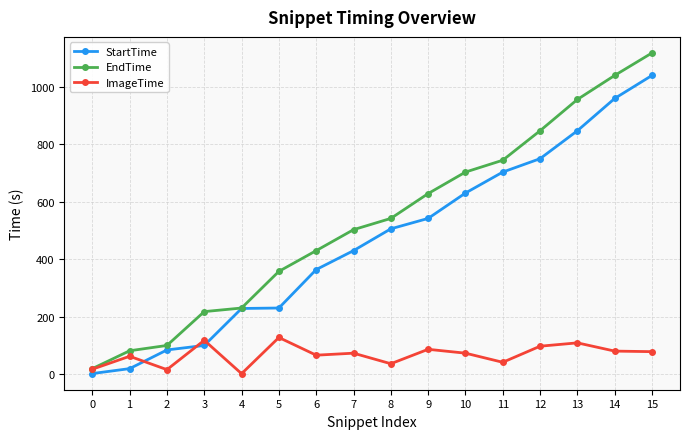

How many data points in ImageTime are less than 72?

7